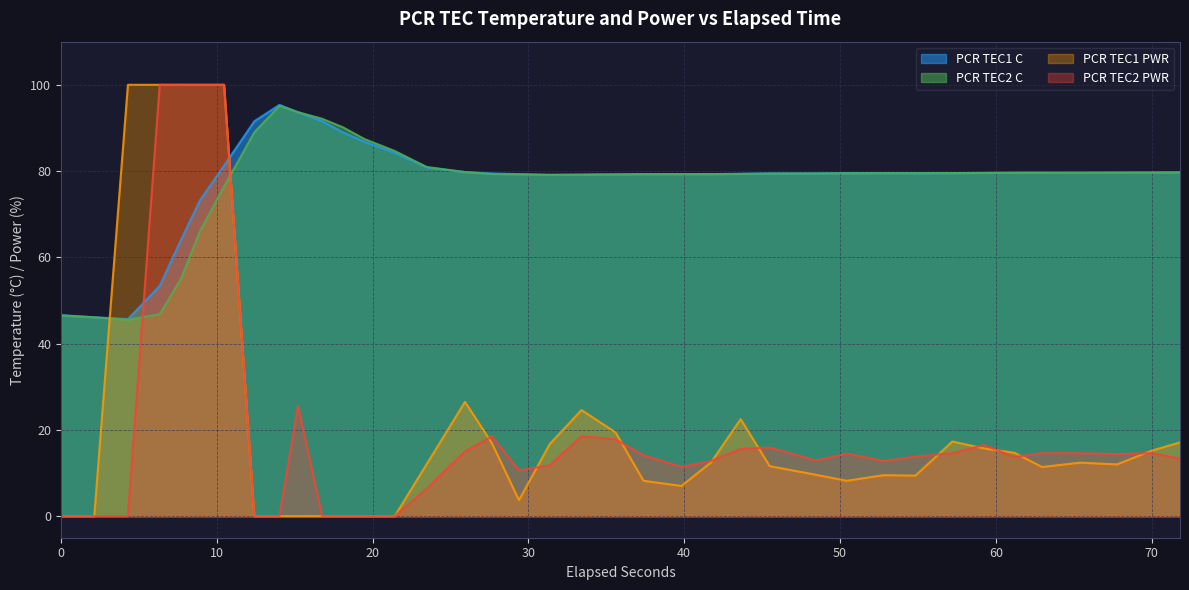

Reading left to right, extract all data points from this chart.

PCR TEC1 C: 46.6	46.1	45.7	53.4	64.1	73.2	81.3	91.6	95.3	93.6	91.6	89.0	86.8	84.2	80.8	79.8	79.4	79.3	79.1	79.2	79.3	79.3	79.3	79.3	79.4	79.5	79.5	79.5	79.5	79.5	79.5	79.6	79.6	79.6	79.6	79.6	79.7	79.7
PCR TEC2 C: 46.5	46.1	45.5	46.8	55.1	66.1	76.5	89.0	95.1	93.7	92.1	90.1	87.4	84.7	80.9	79.8	79.3	79.3	79.2	79.2	79.2	79.3	79.3	79.3	79.3	79.4	79.5	79.5	79.5	79.5	79.5	79.6	79.6	79.6	79.6	79.6	79.7	79.7
PCR TEC1 PWR: 0.0	0.0	100.0	100.0	100.0	100.0	100.0	0.0	0.0	0.0	0.0	0.0	0.0	0.0	12.1	26.5	16.9	3.7	16.7	24.6	19.4	8.2	7.0	12.5	22.5	11.6	9.6	8.2	9.5	9.4	17.3	15.7	14.7	11.4	12.4	12.0	15.2	17.1
PCR TEC2 PWR: 0.0	0.0	0.0	100.0	100.0	100.0	100.0	0.0	0.0	25.6	0.0	0.0	0.0	0.0	6.4	15.0	18.5	10.6	11.8	18.5	17.8	14.1	11.4	12.8	15.6	15.9	12.9	14.5	12.8	13.8	14.6	16.5	13.7	14.6	14.6	14.4	14.6	13.3